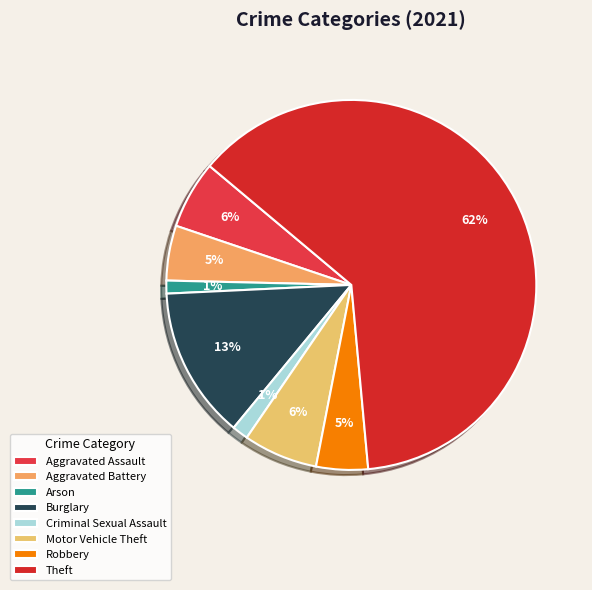

How many segments does this pie chart have?

8